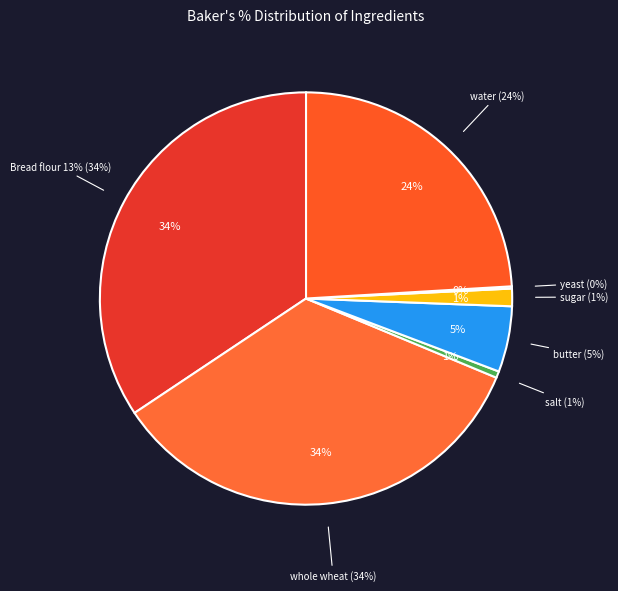

Is there a majority slice in this chart?

No